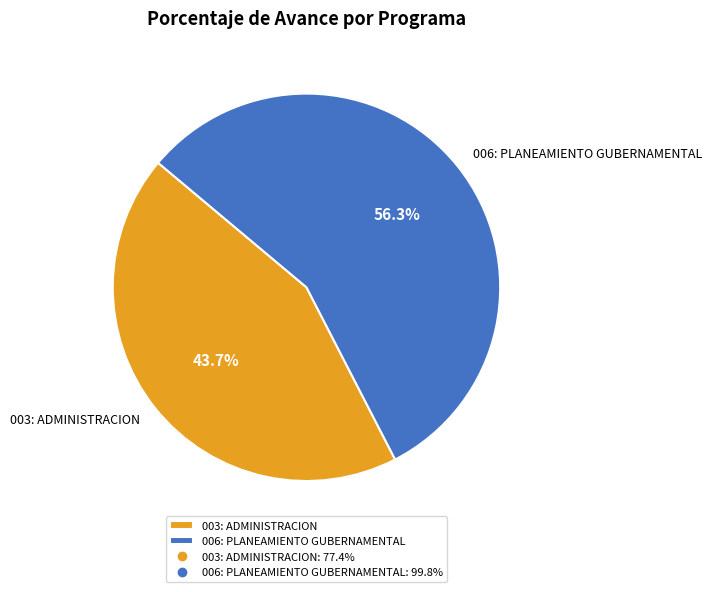

Which slice represents more than half of the pie?

006: PLANEAMIENTO GUBERNAMENTAL